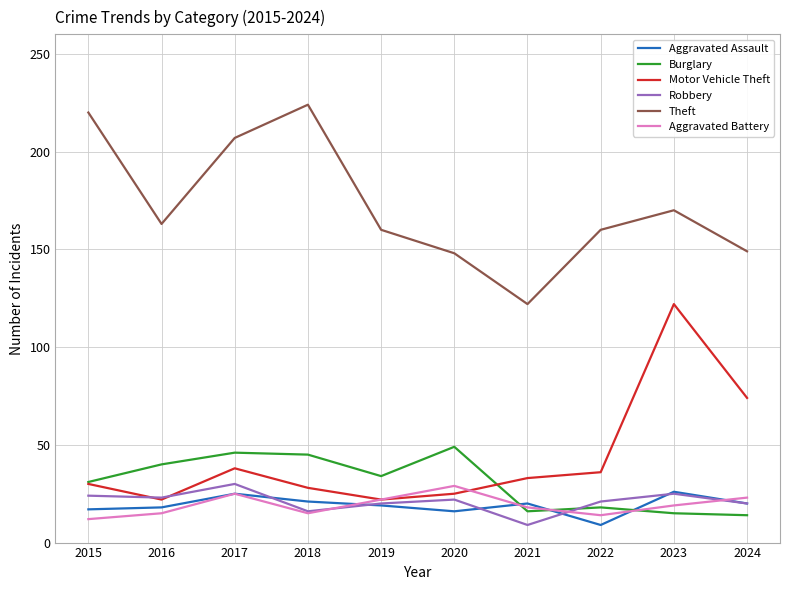

At which label does Aggravated Assault first exceed 20?

2017